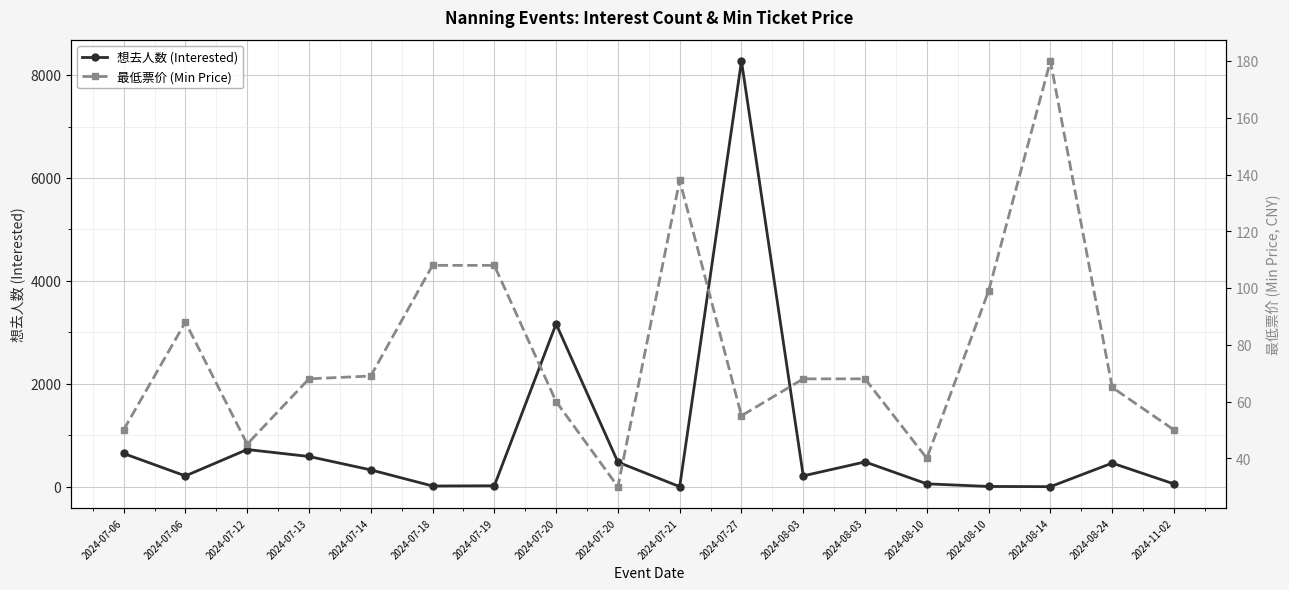

At which label is 想去人数 (Interested) closest to 4137?

2024-07-20